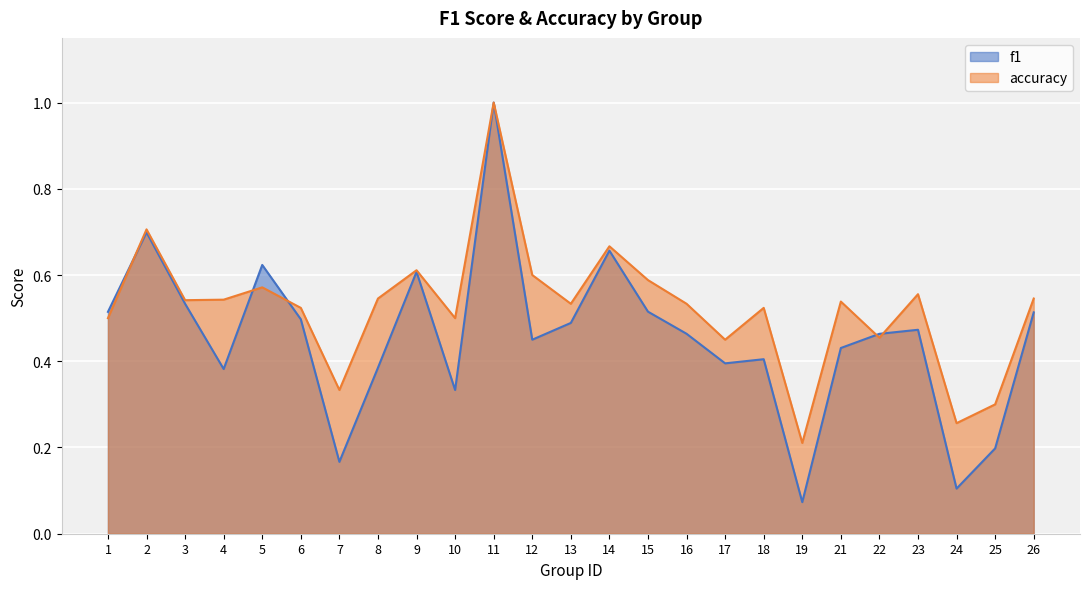

What is the minimum value shown in the chart?

0.1